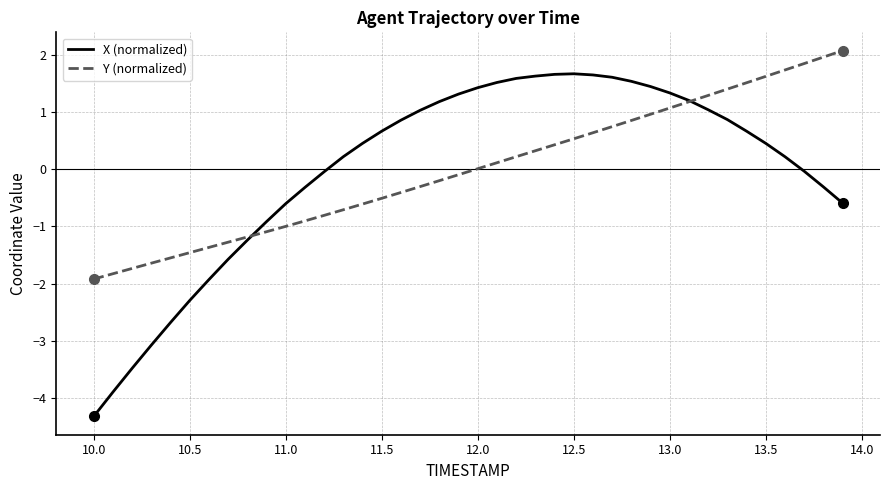

Does the chart display data point markers on the line(s)?

No